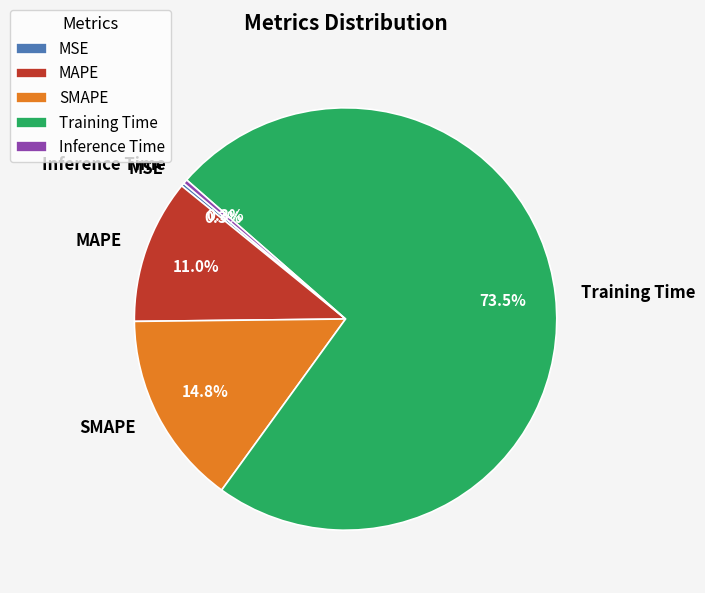

What is the largest slice in the pie chart?

Training Time